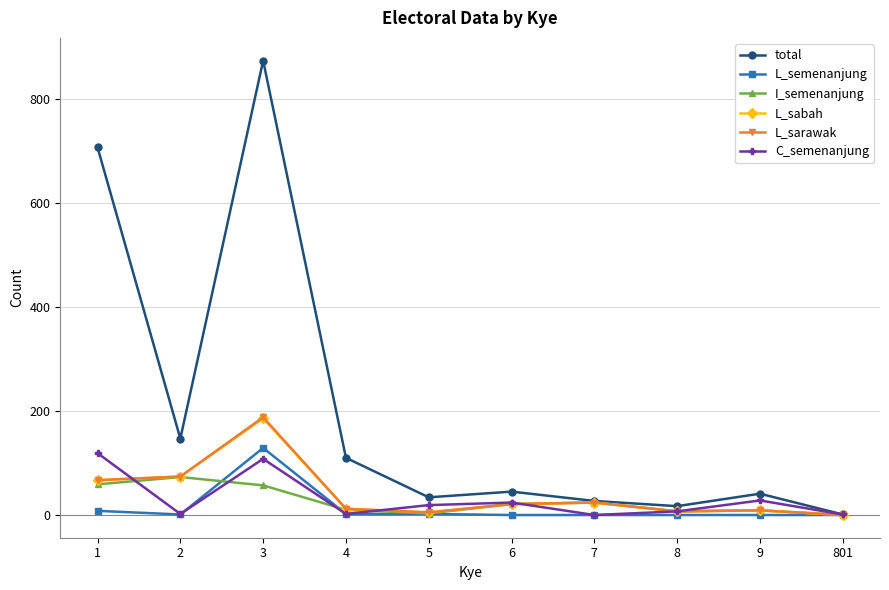

At which category is the sum across all series the highest?

3